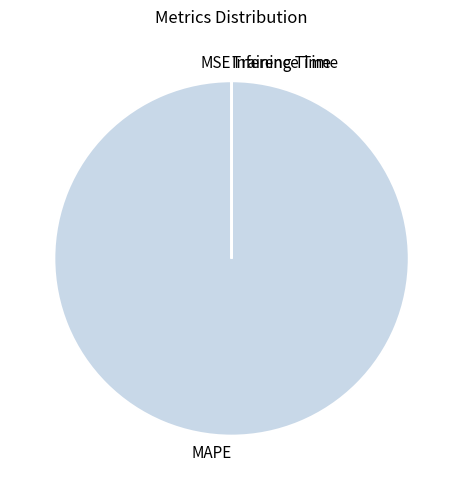

Which slice is the largest?

MAPE